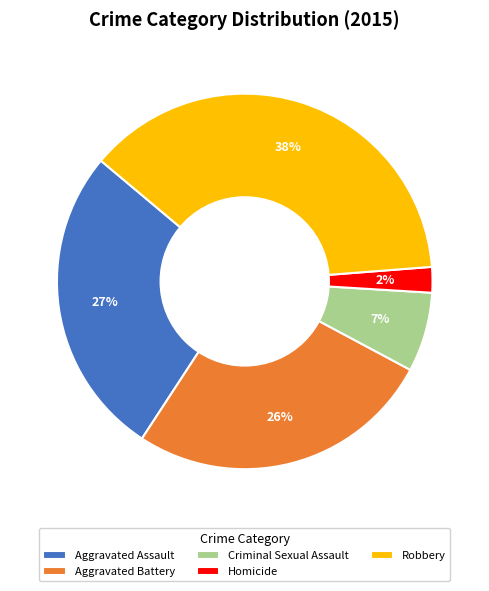

Which has a higher value, Robbery or Criminal Sexual Assault?

Robbery